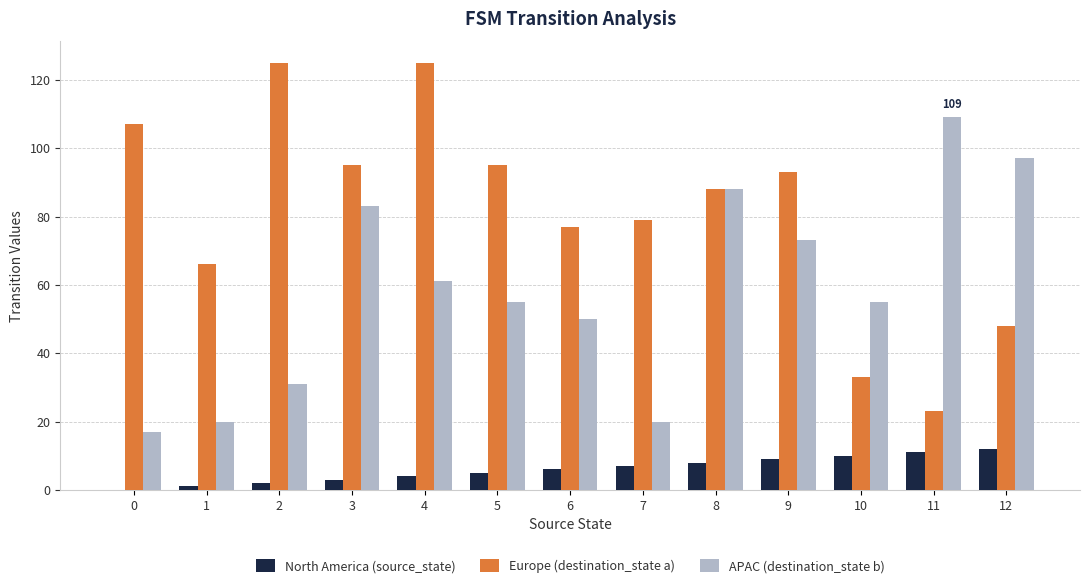

At which label does APAC (destination_state b) reach its peak?

11